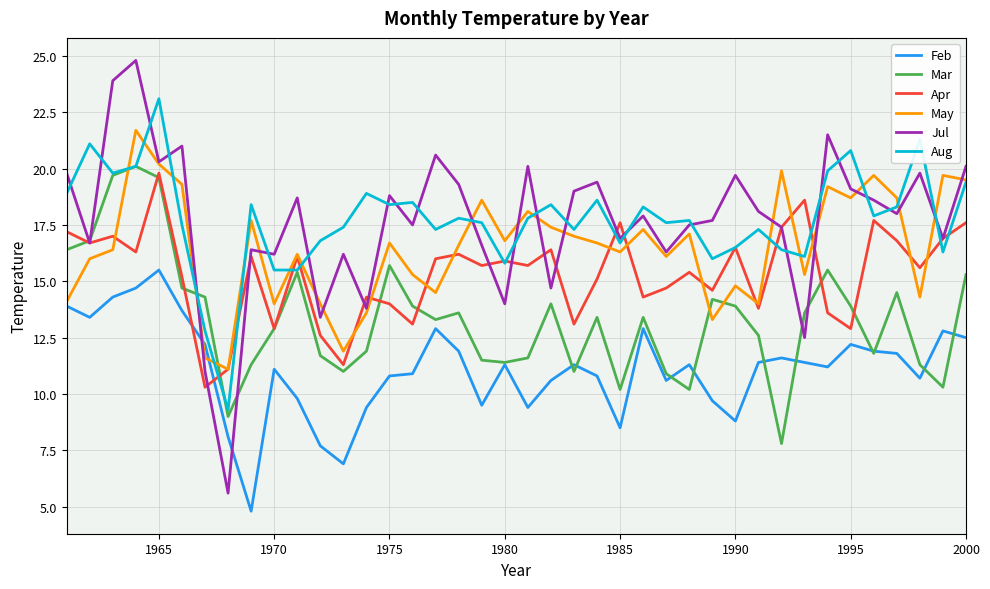

Which series ends up on top after the final intersection of May and Feb?

May